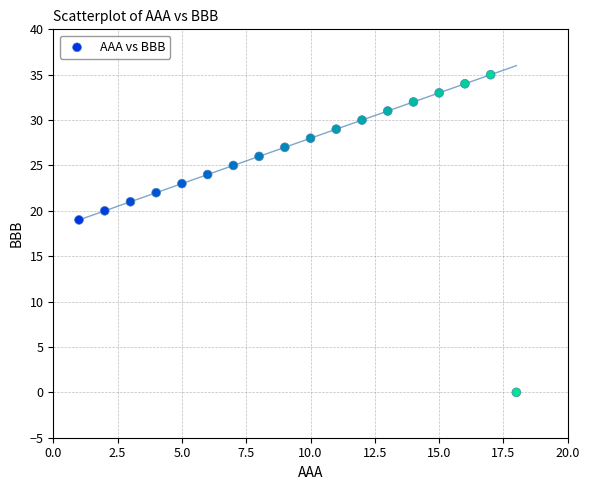

What is the range of Y values (max minus min)?

35